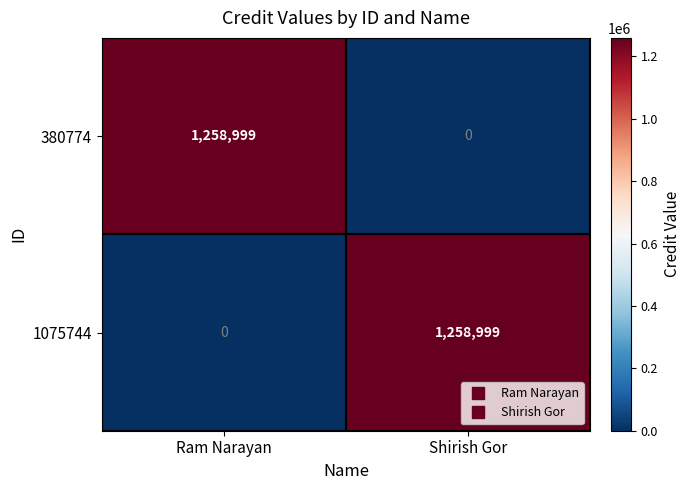

Which category has the highest value in the 1075744 series?

Shirish Gor